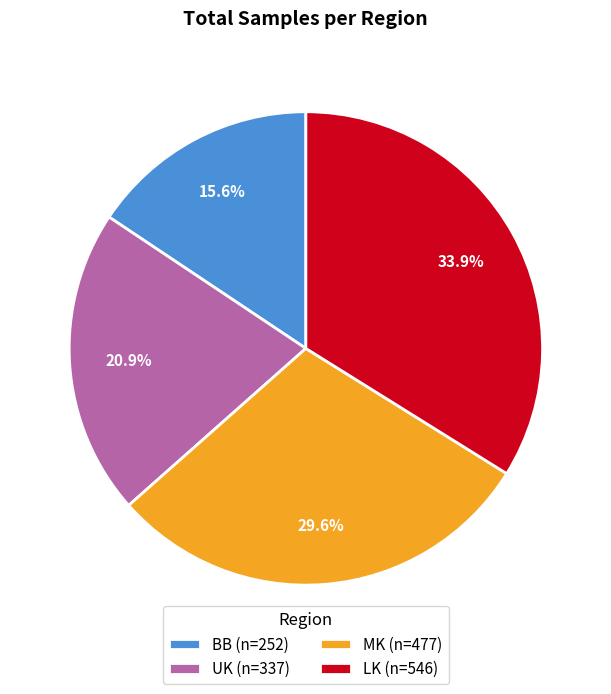

Count the number of slices in the pie.

4